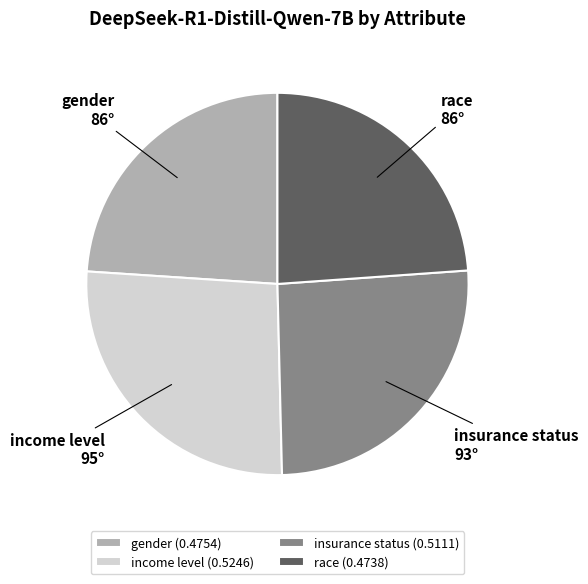

Is the sum of income level and insurance status greater than half?

Yes